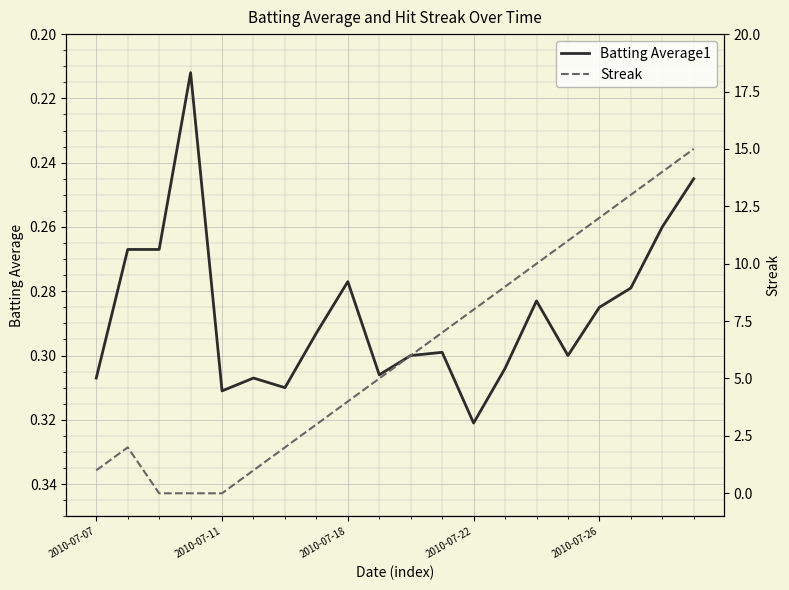

How many lines are shown in the chart?

2